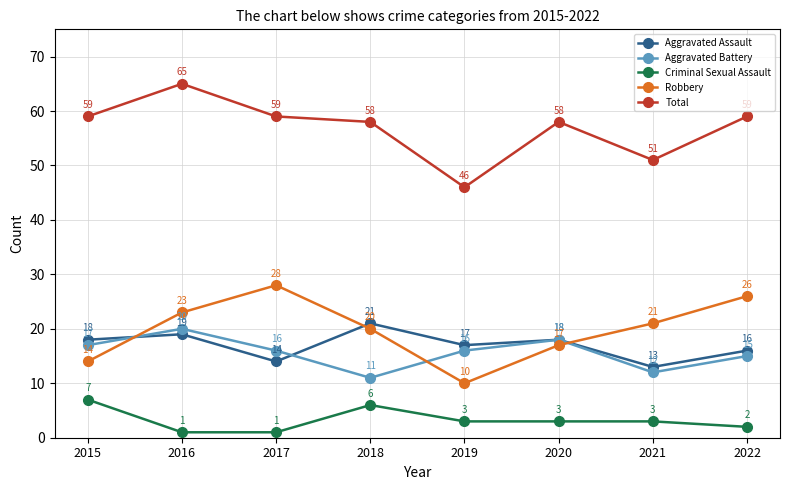

Rank the series by their maximum value, from lowest to highest.

Criminal Sexual Assault, Aggravated Battery, Aggravated Assault, Robbery, Total